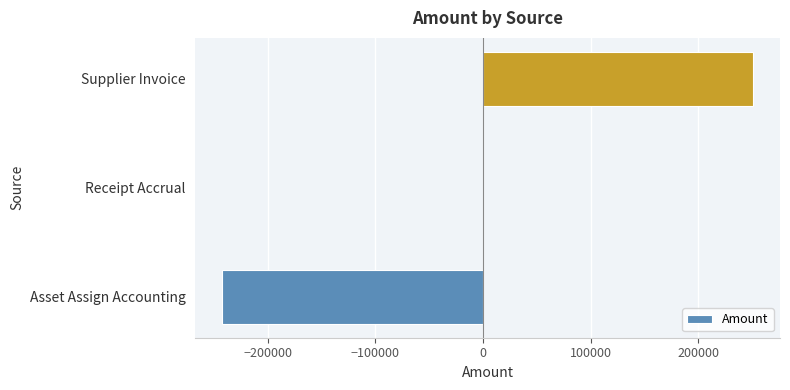

Read the value at Supplier Invoice.

251105.5